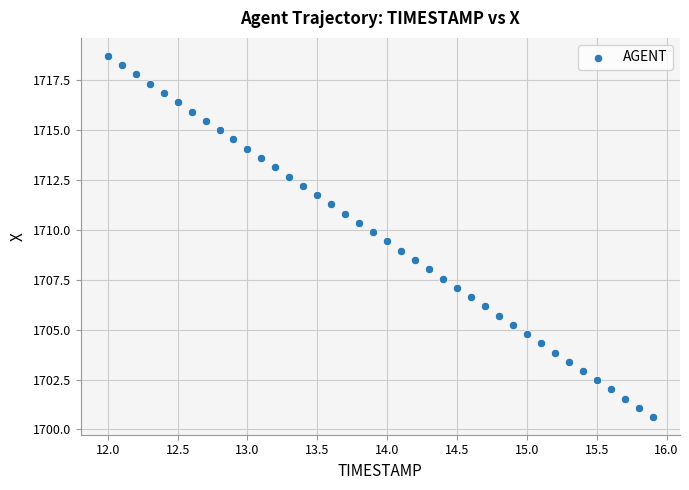

What is the range of Y values (max minus min)?

18.1